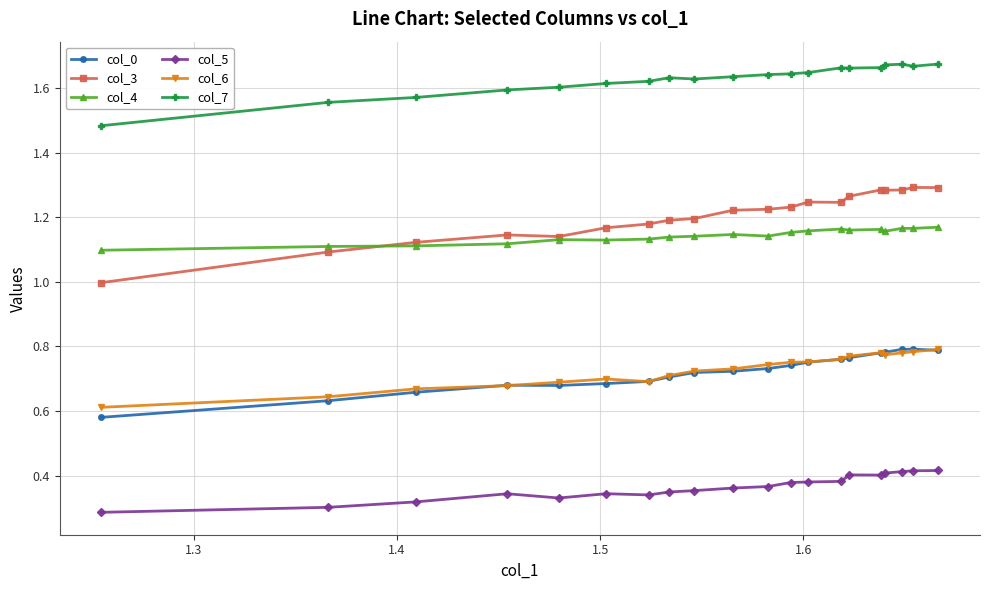

True or false: col_6 and col_5 intersect in this chart.

False